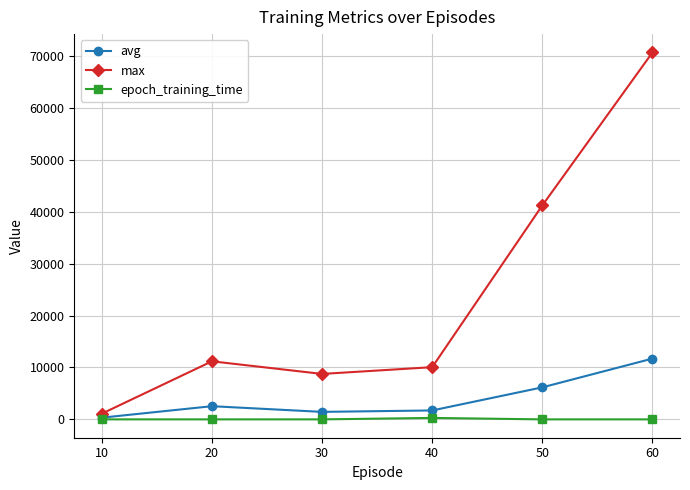

Rank the series by their maximum value, from highest to lowest.

max, avg, epoch_training_time